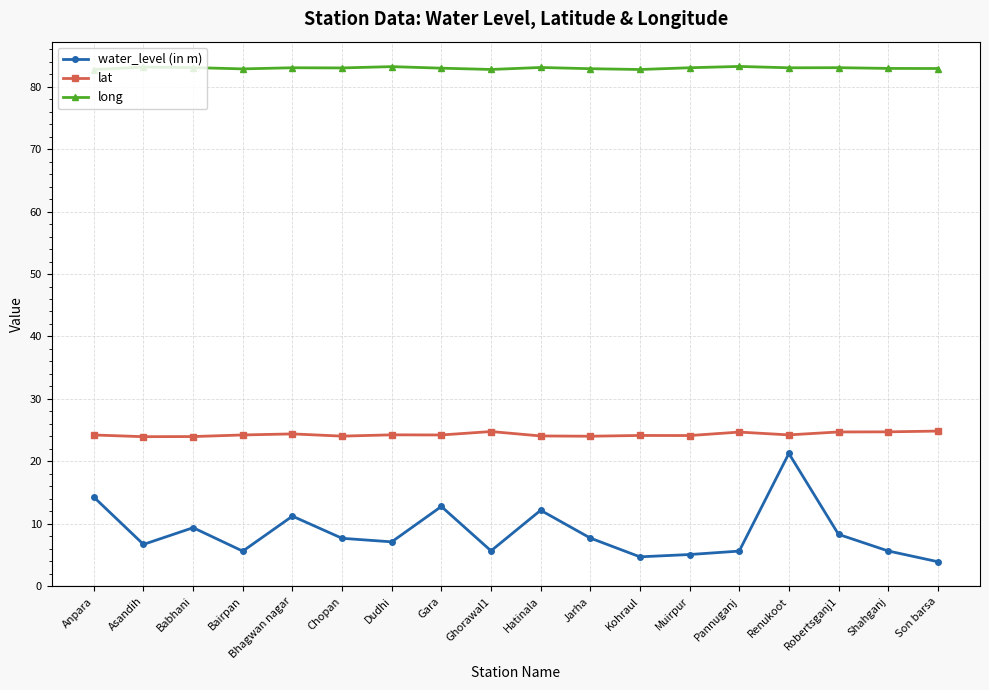

What is the label of the 2nd point from the left?

Asandih